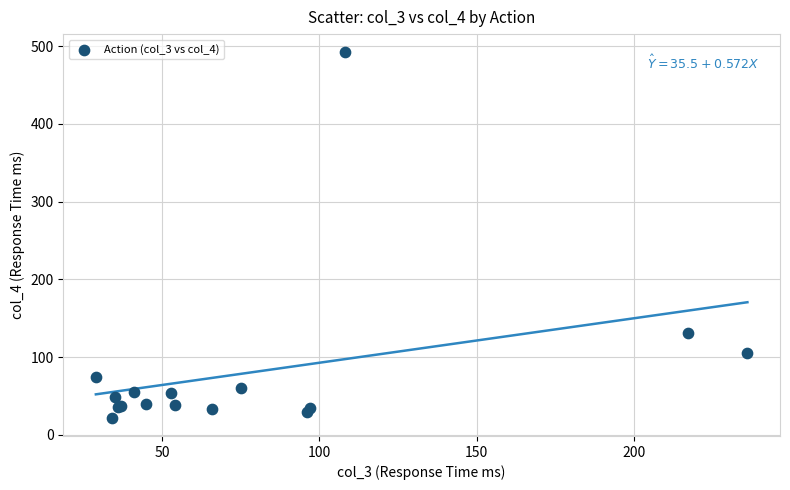

What Y value in the scatter plot is closest to 257?

131